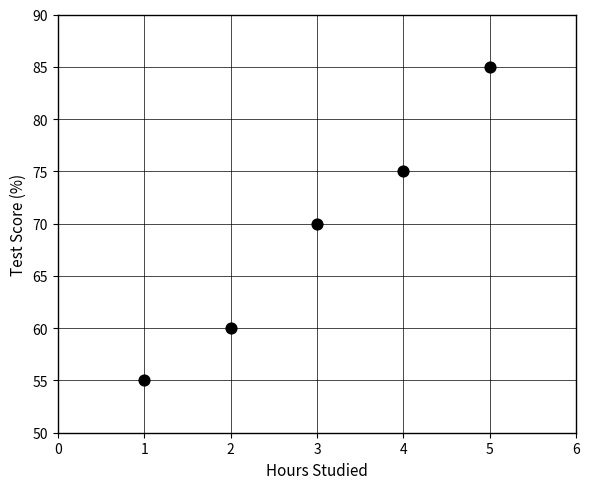

What is the average X value?

3